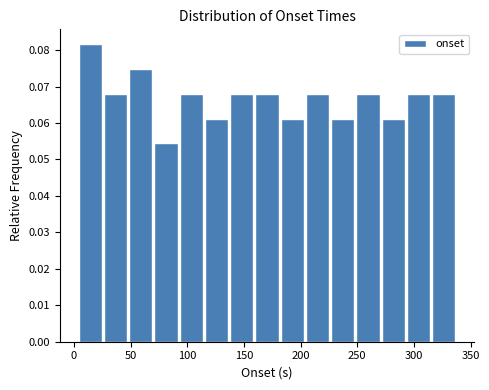

Reading left to right, transcribe this chart: for each bar, give the range it covers on the x-axis and its height. Neither the bar edges nor the heights are printed on the chart, so give them approximately, as read against the axes.

5 to 25: 0.082
25 to 50: 0.068
50 to 70: 0.075
70 to 95: 0.054
95 to 115: 0.068
115 to 140: 0.061
140 to 160: 0.068
160 to 185: 0.068
185 to 205: 0.061
205 to 225: 0.068
225 to 250: 0.061
250 to 270: 0.068
270 to 295: 0.061
295 to 315: 0.068
315 to 340: 0.068